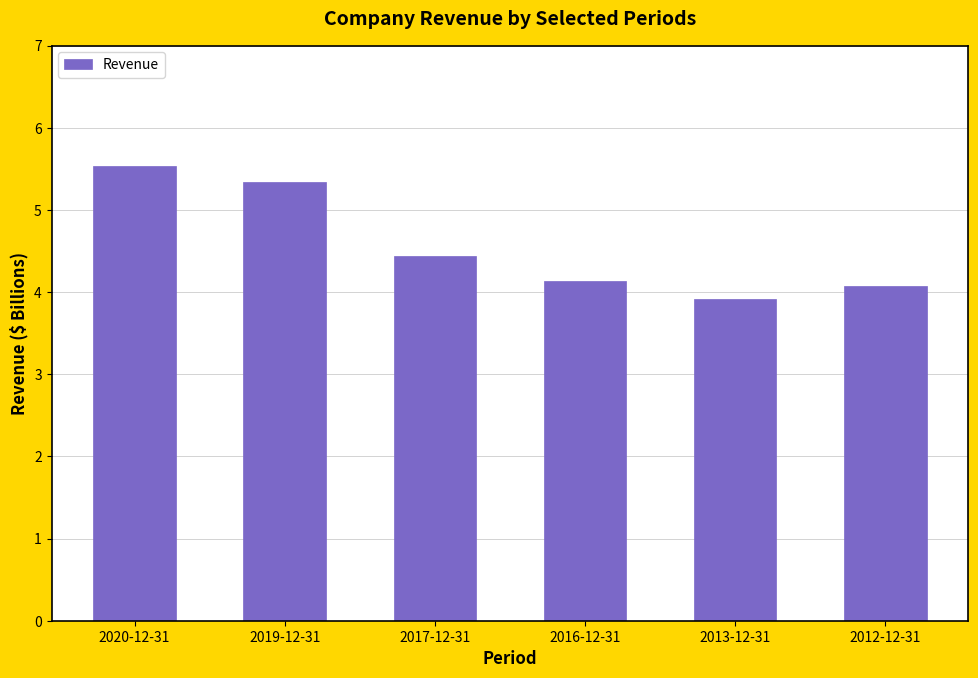

Which has a higher value, 2017-12-31 or 2019-12-31?

2019-12-31